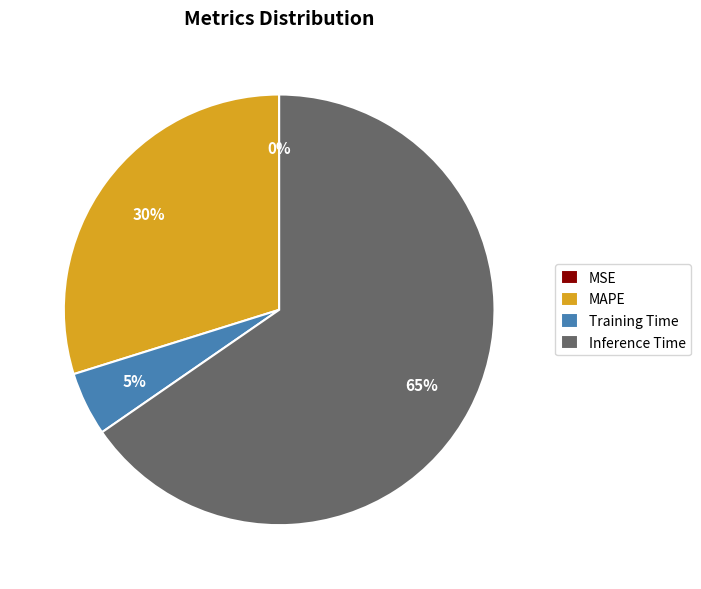

To the nearest percent, what is the difference between the largest and smallest slice percentages?

65%